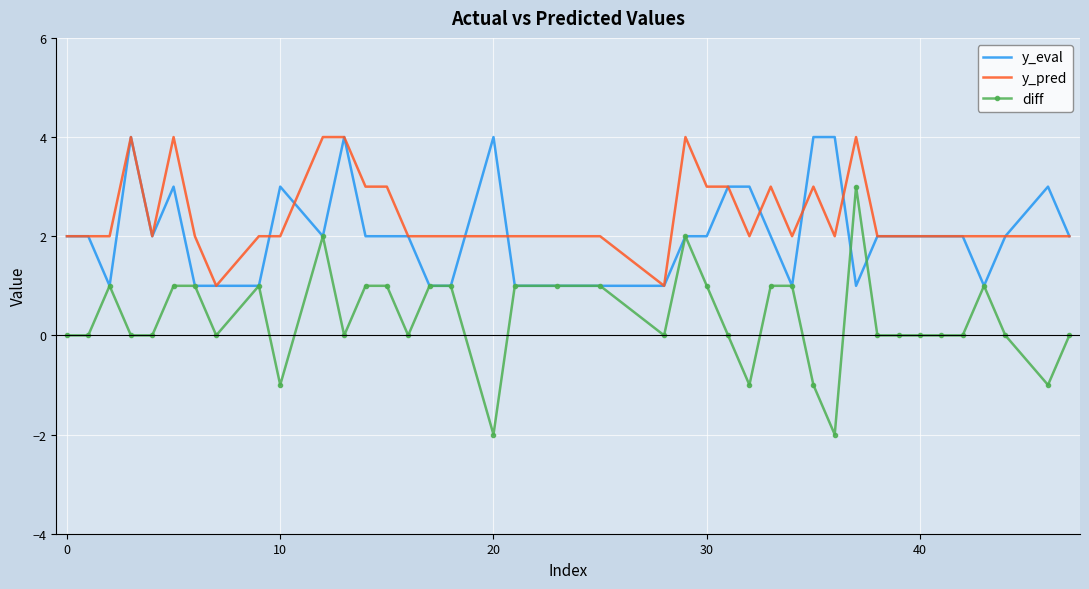

Which series has the widest spread of values?

diff